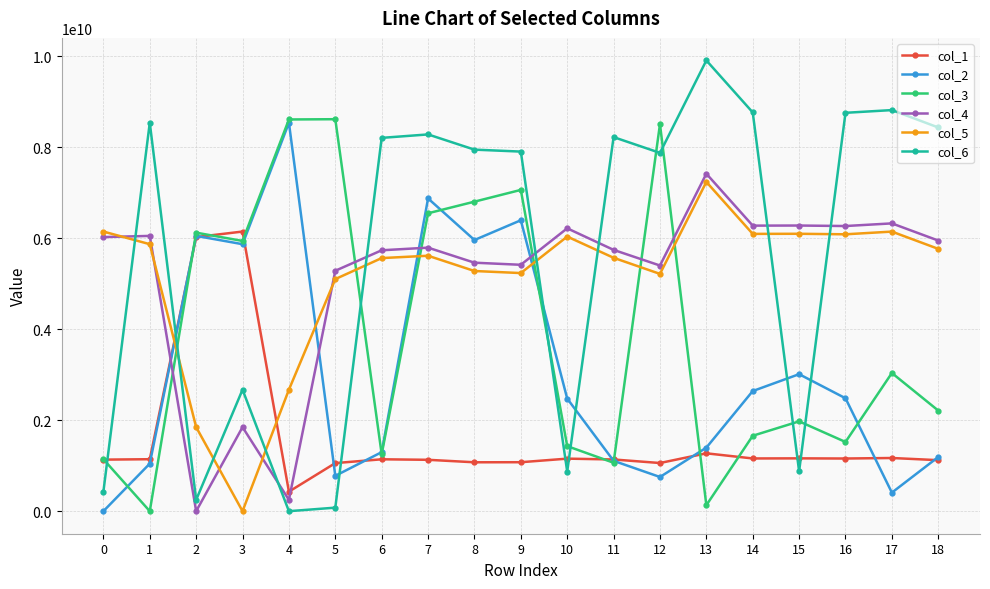

How many intersections are there between col_4 and col_1?

2